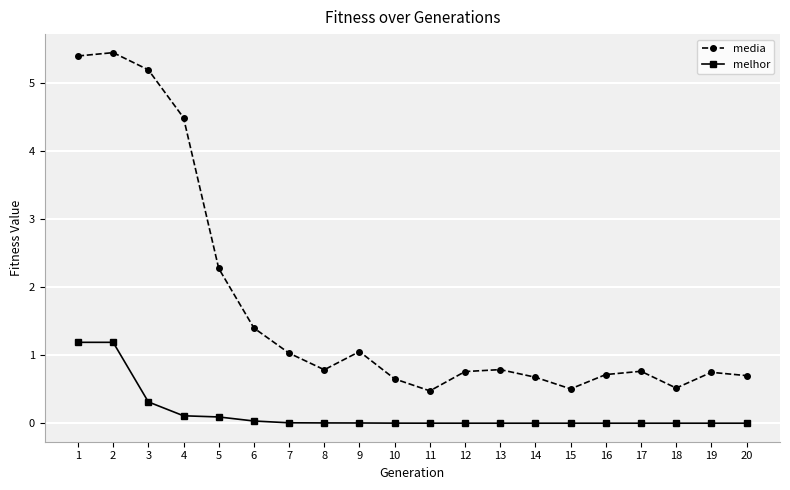

What is the sum of all media values?

34.3